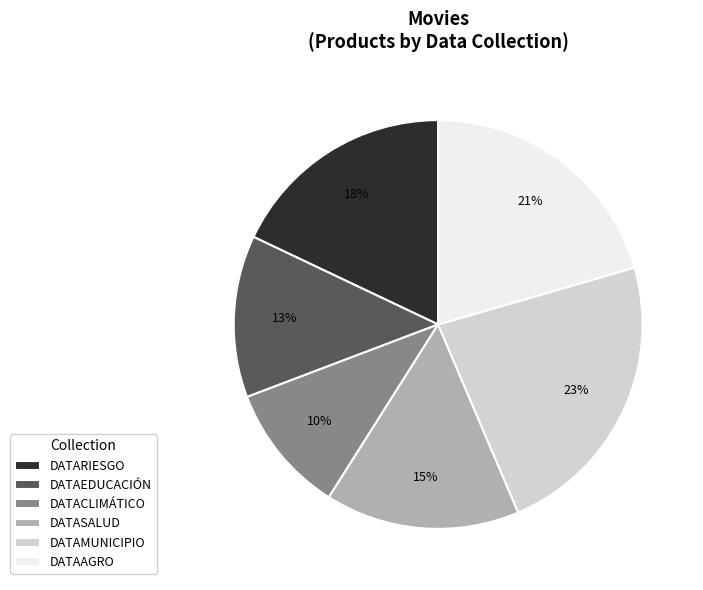

Is there any slice that represents more than half of the pie?

No